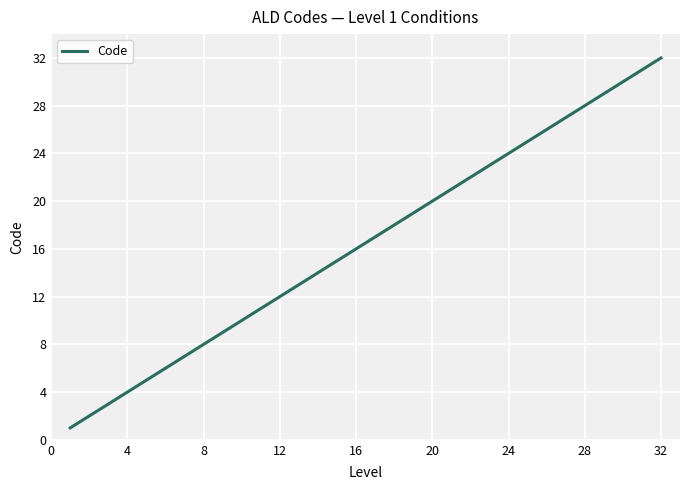

What is the maximum value shown in the chart?

32